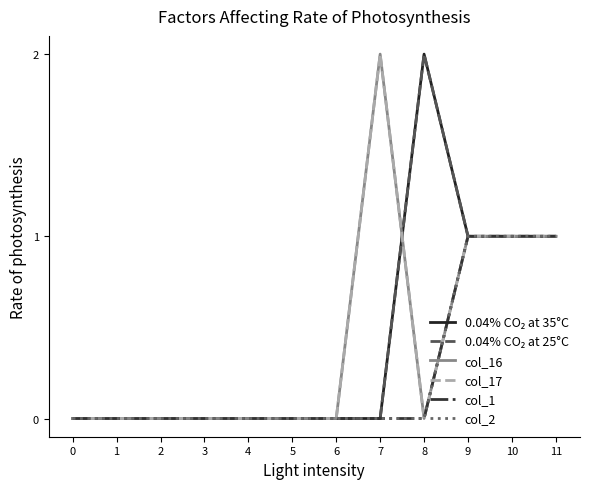

At 1, list the series in order from smallest to largest.

0.04% CO₂ at 35°C, 0.04% CO₂ at 25°C, col_16, col_17, col_1, col_2